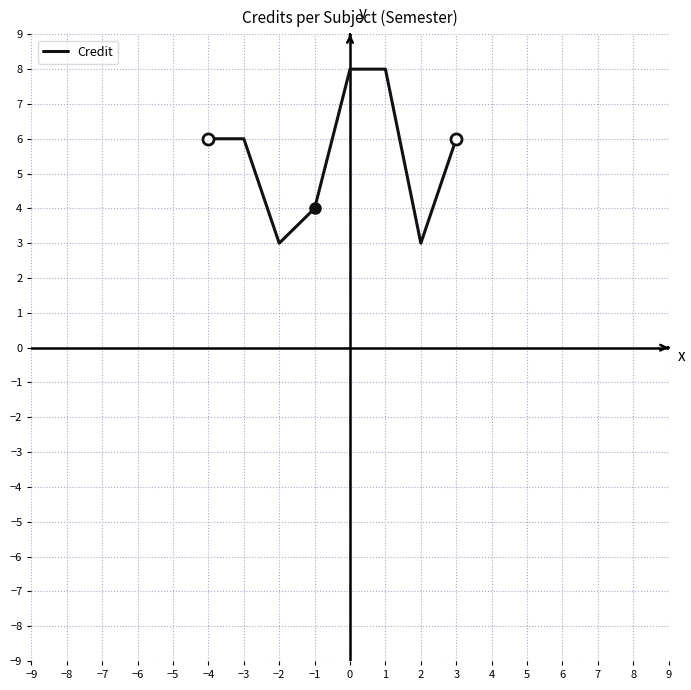

Does the chart have visible grid lines?

Yes